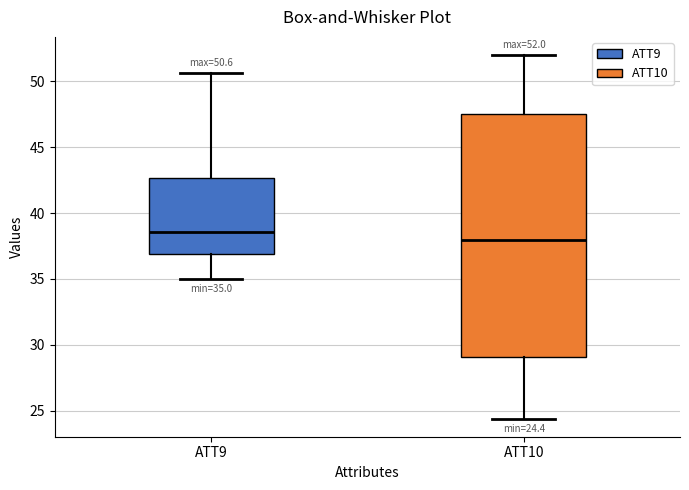

Which box has the highest median line?

ATT9